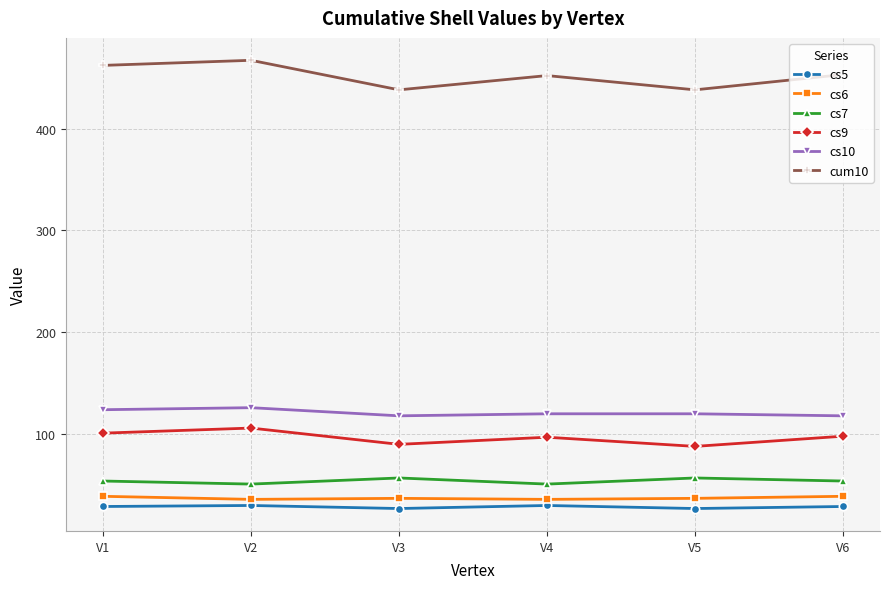

True or false: cs10 and cs5 intersect in this chart.

False